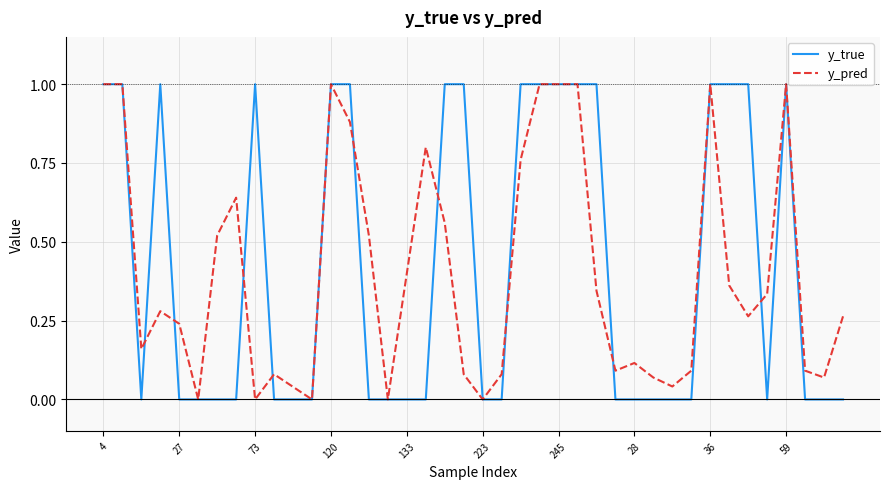

What is the greatest value displayed?

1.0